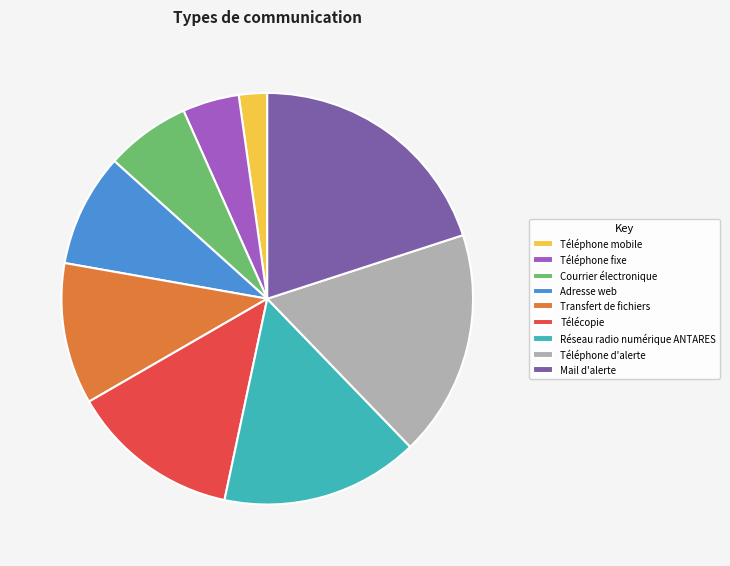

Which slice is the largest?

Mail d'alerte